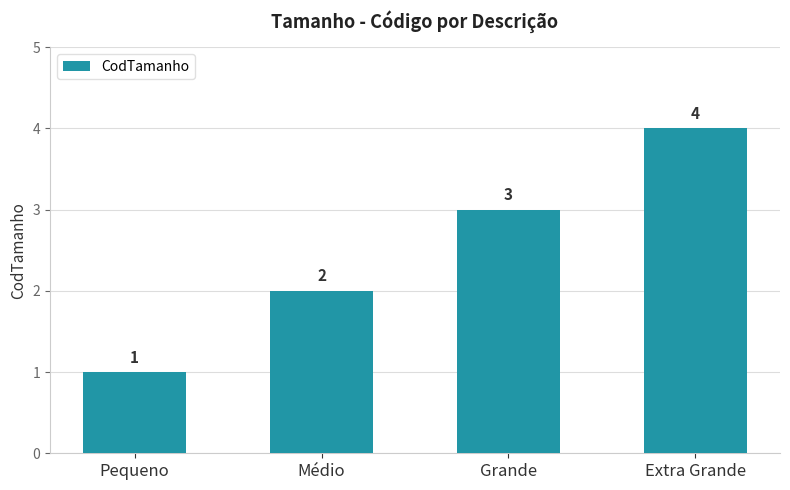

What is the change in value from Médio to Grande?

+1